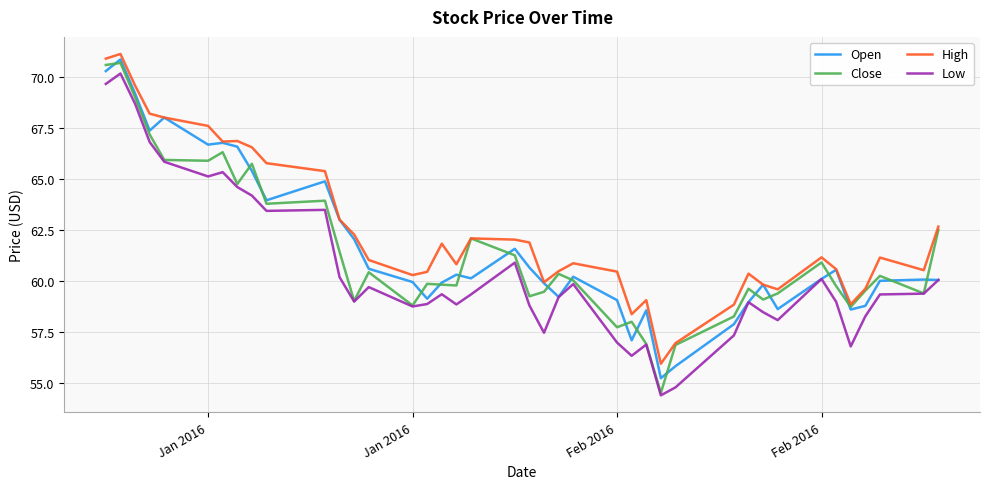

How many lines are shown in the chart?

4